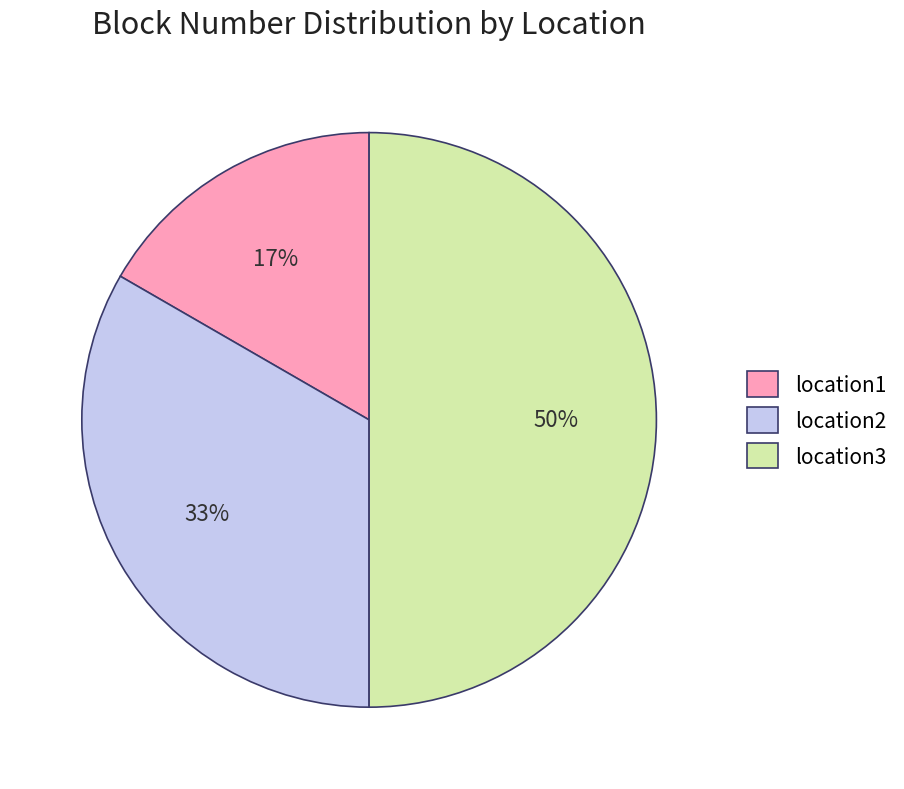

Combined, do location3 and location2 account for over 50%?

Yes